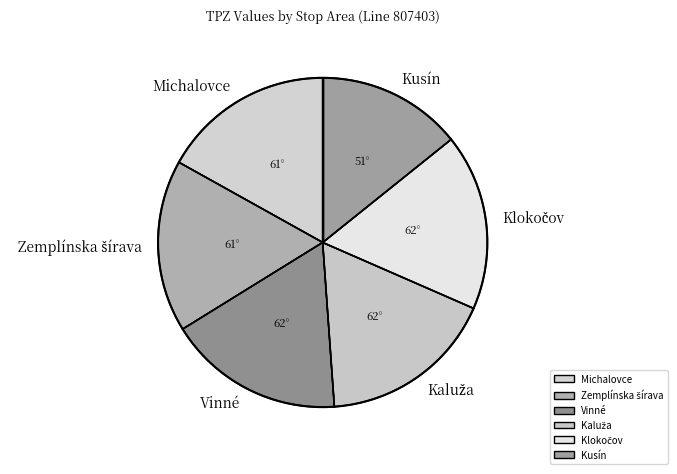

Count the number of slices in the pie.

6